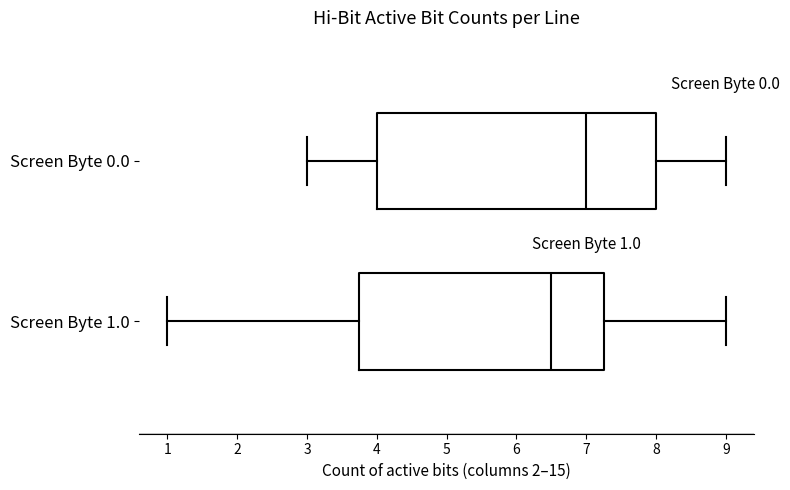

Which box's median line is the furthest to the left?

Screen Byte 1.0